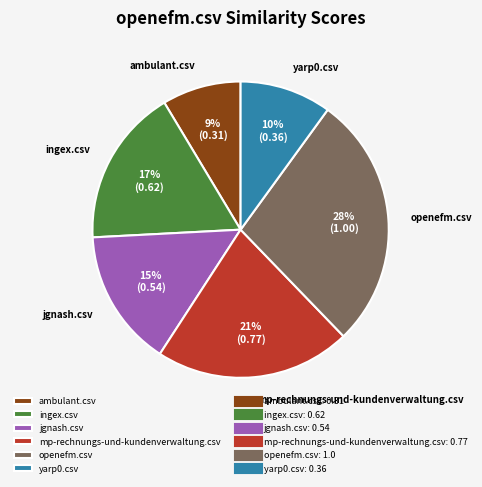

Is it true that jgnash.csv is 15% of the pie?

True